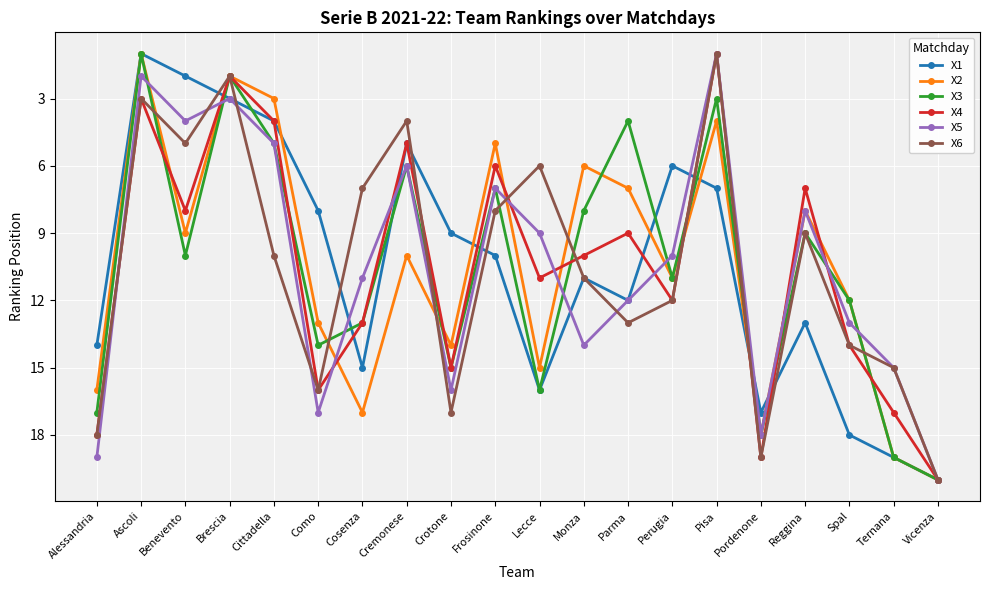

At which category does X6 reach its first local valley?

Ascoli